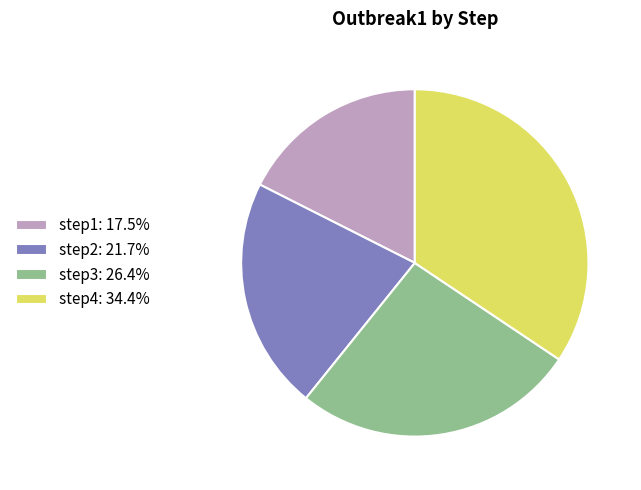

How many segments does this pie chart have?

4